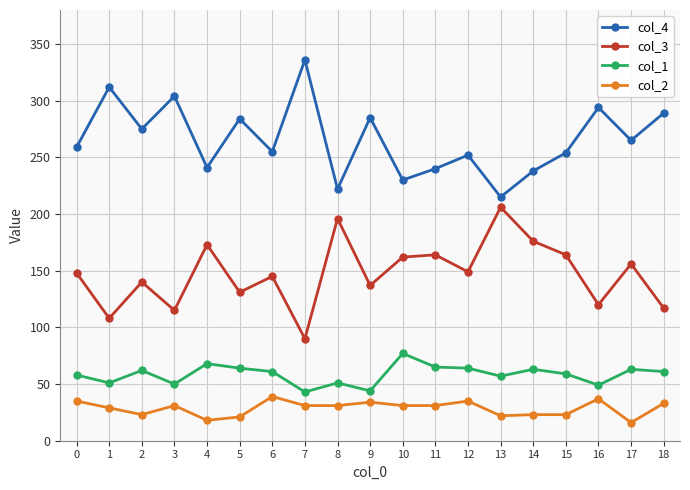

At which label is col_4 closest to 275?

2